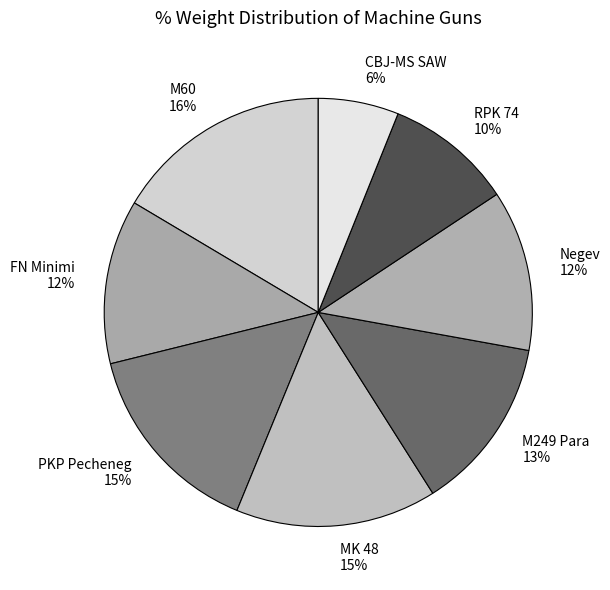

Do RPK 74 and FN Minimi together represent more than half of the pie?

No